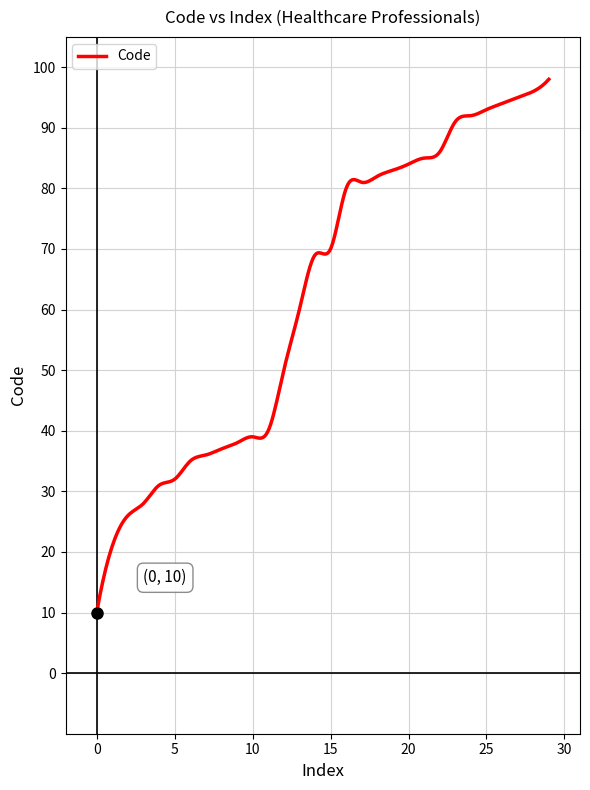

What is the minimum value shown in the chart?

10.0